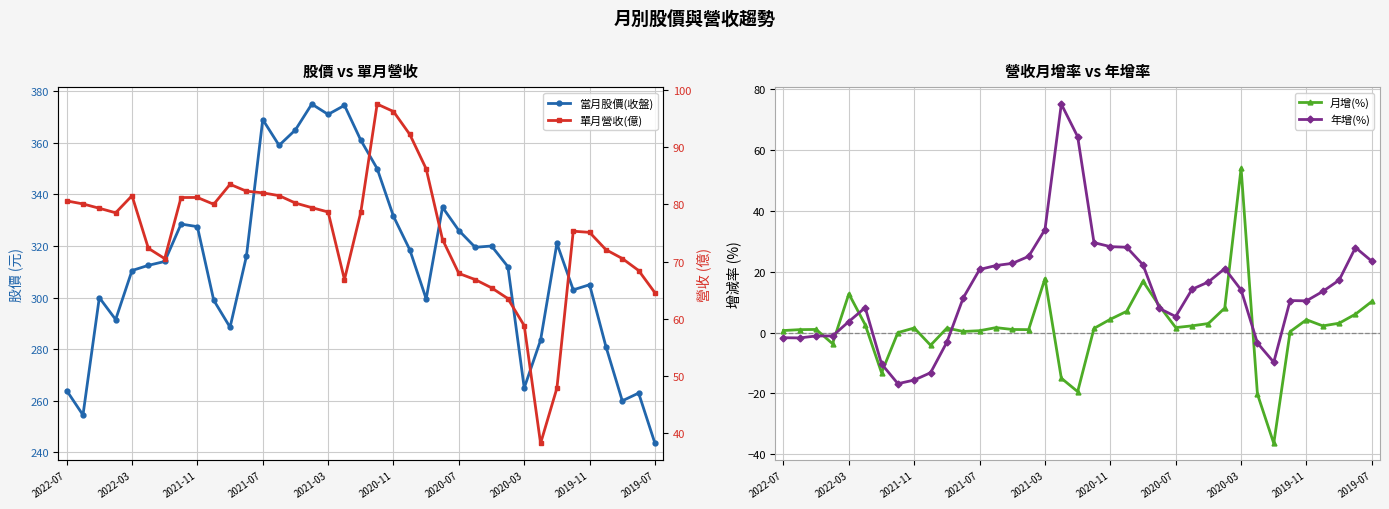

What is the average value of the 年增(%) series?

13.5